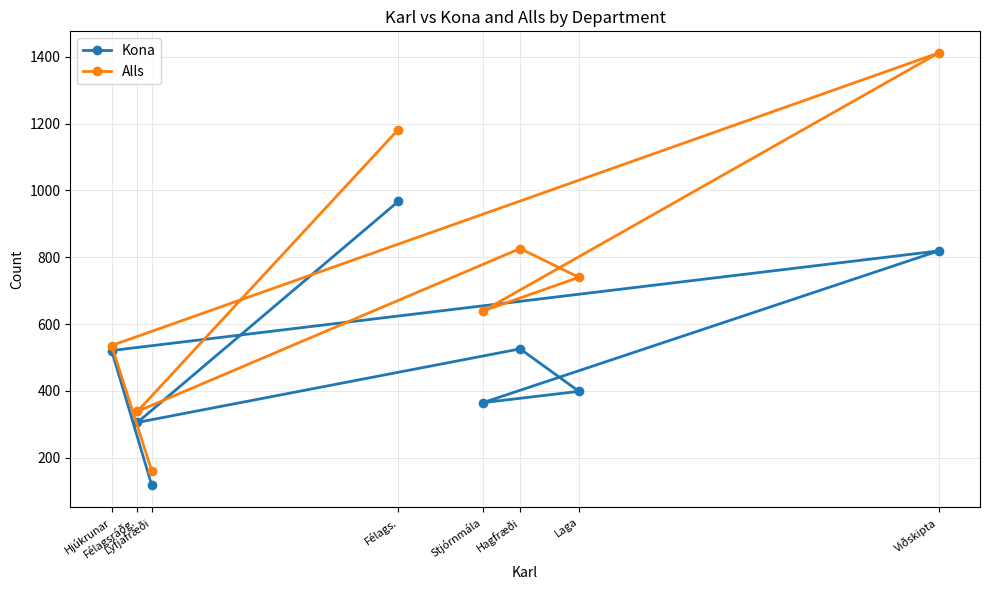

Does the chart have visible grid lines?

Yes